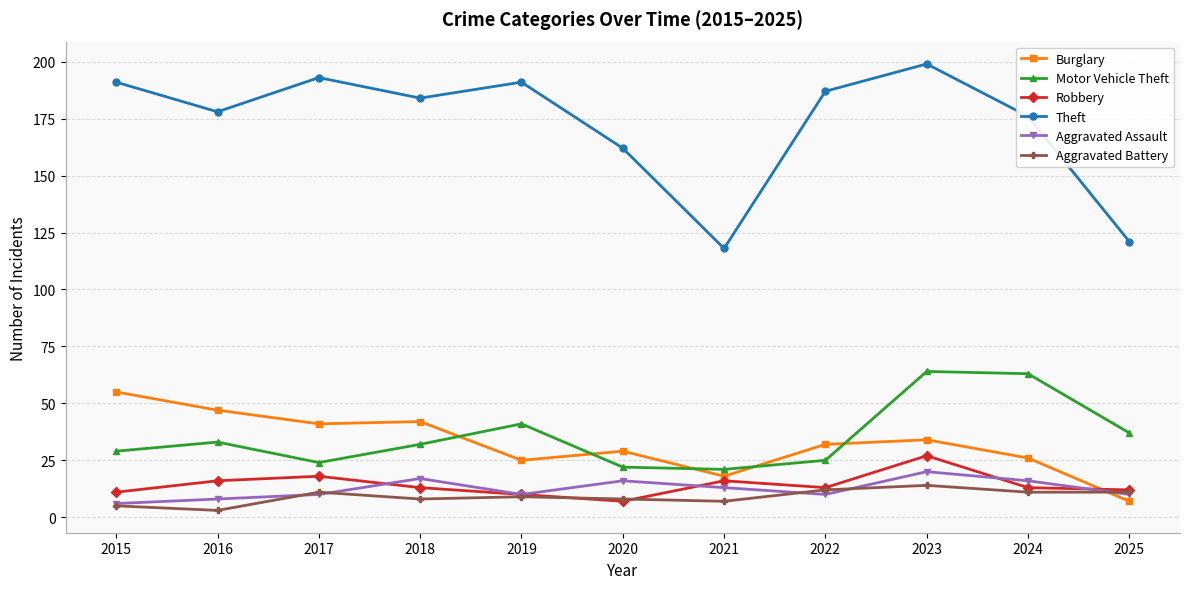

What is the spread (max minus min) of values at 2019?

182